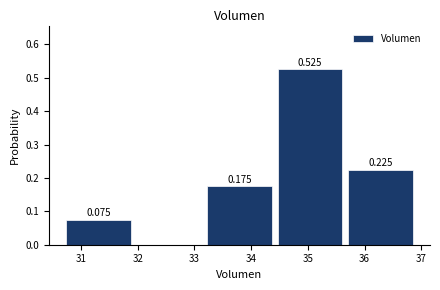

Which range on the x-axis has the tallest bar?

34.4 to 35.7